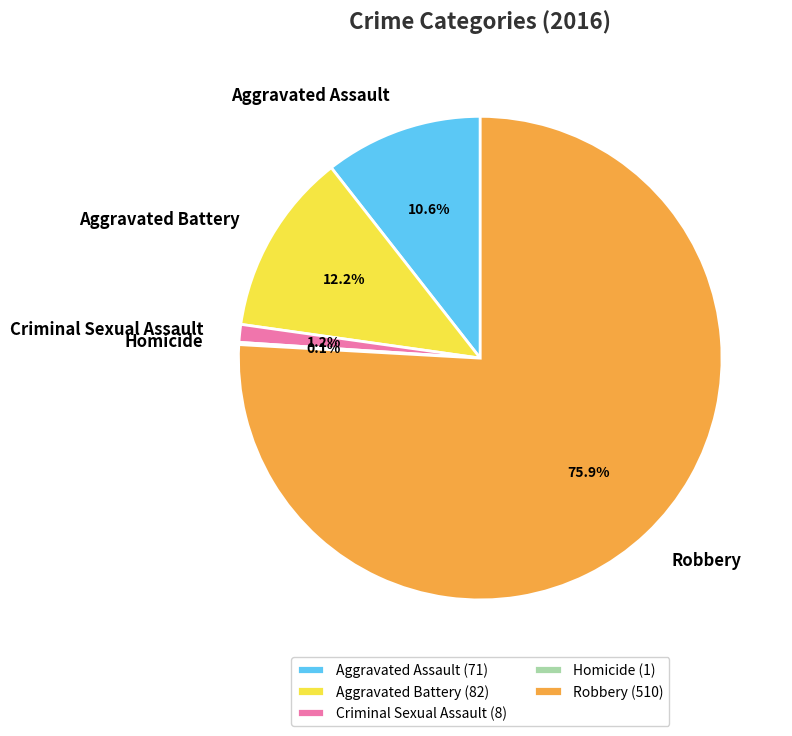

What is the largest slice in the pie chart?

Robbery